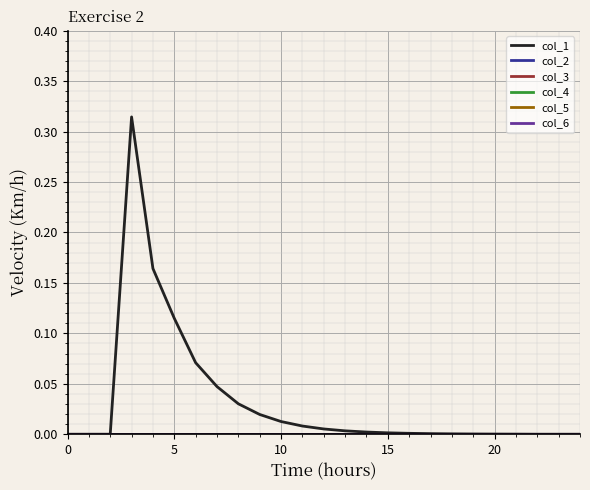

True or false: col_2 and col_3 cross at least once.

False